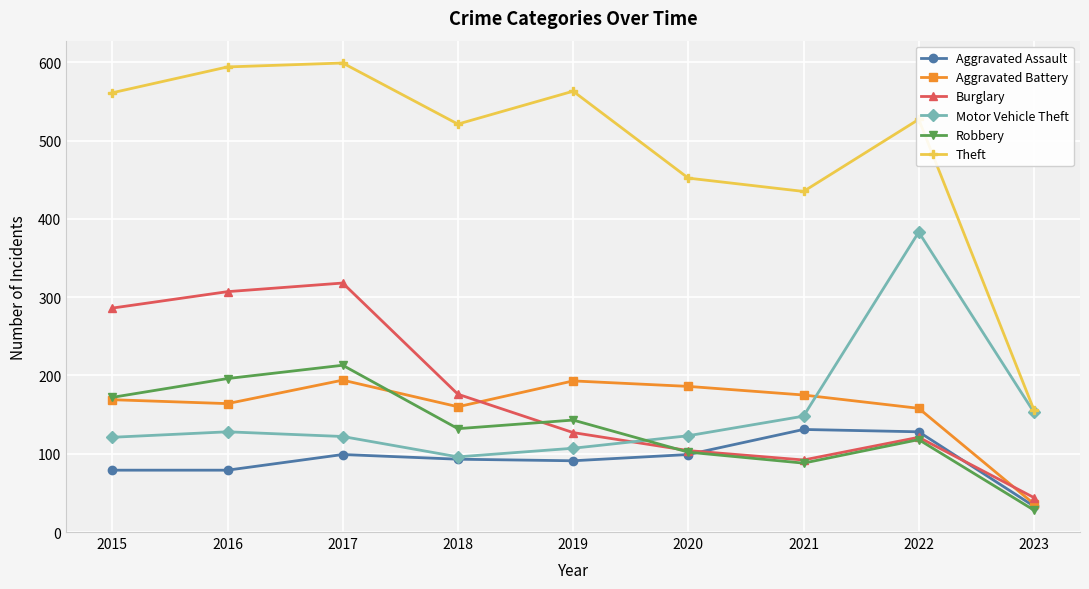

How many lines are shown in the chart?

6